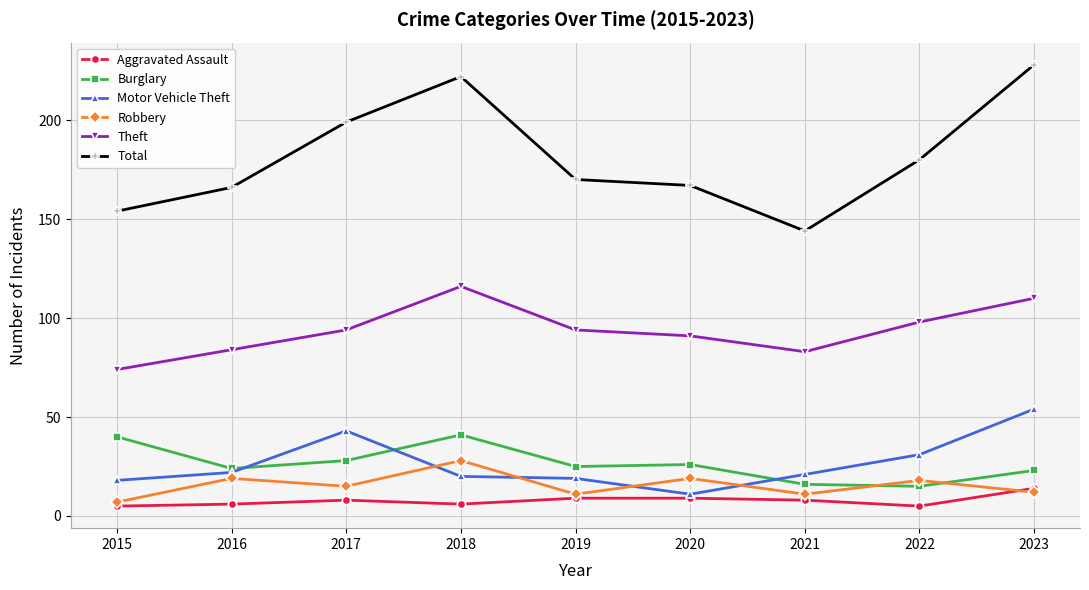

True or false: Burglary and Total intersect in this chart.

False